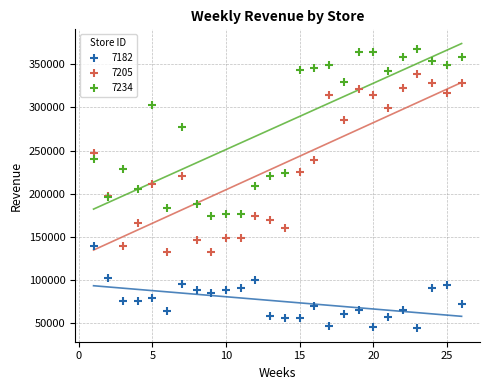

Which series has the largest Y range (max minus min)?

7205